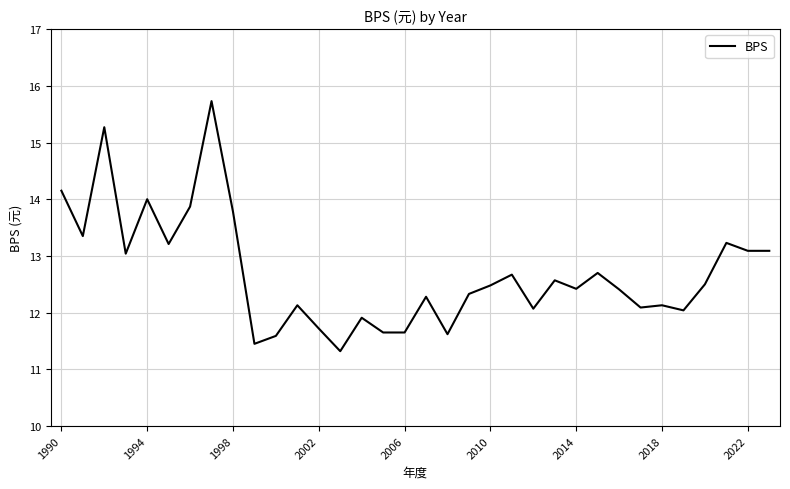

What is the smallest value displayed?

11.3